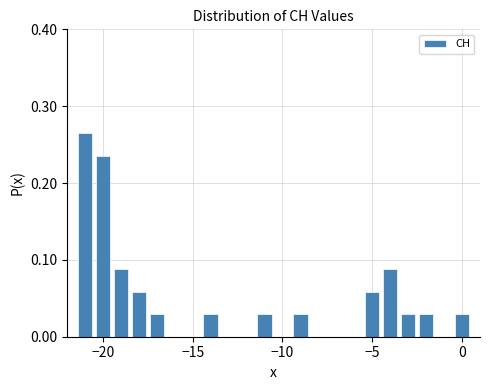

Read against the x-axis, roughly where is the centre of the tallest bar?

-21.0